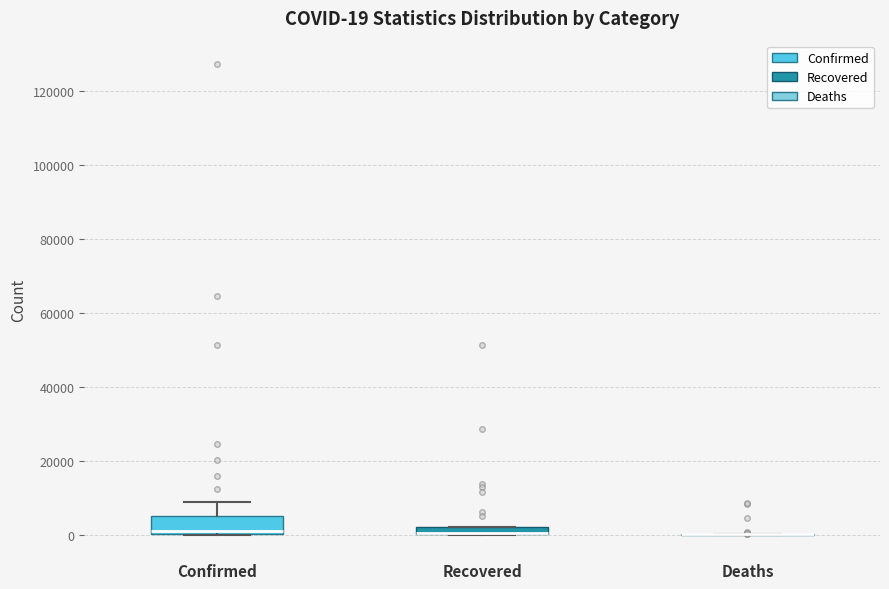

Comparing the boxes themselves (not the whiskers), which one is the tallest?

Confirmed